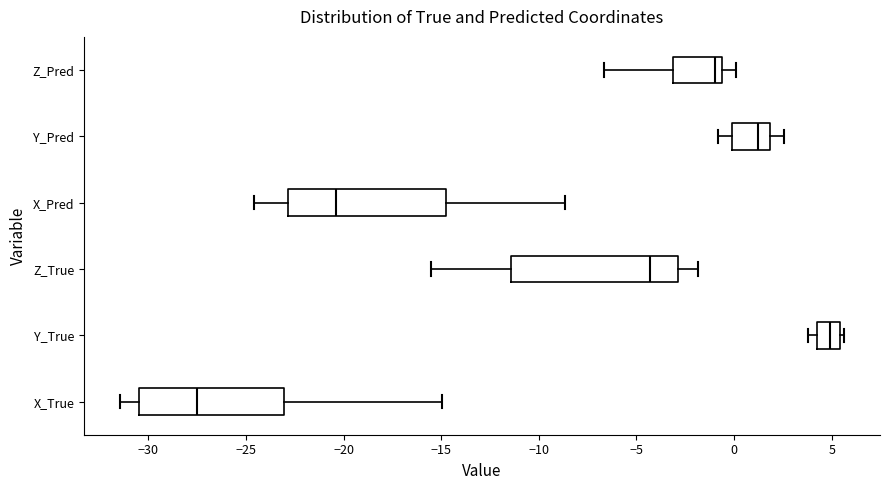

Reading bottom to top, transcribe this box plot: for each box, give where its median line is, the range the box spans, and where its two whiskers end, as read against the x-axis. The values are not printed on the chart, so give them approximately, as read against the axis.

X_True: median -27.5, box -30.5 to -23.0, whiskers -31.5 to -15.0
Y_True: median 5.0, box 4.5 to 5.5, whiskers 4.0 to 5.5 (just right of the box's right edge)
Z_True: median -4.5, box -11.5 to -3.0, whiskers -15.5 to -2.0
X_Pred: median -20.5, box -23.0 to -15.0, whiskers -24.5 to -8.5
Y_Pred: median 1.0, box 0.0 to 2.0, whiskers -1.0 to 2.5
Z_Pred: median -1.0, box -3.0 to -0.5, whiskers -6.5 to 0.0